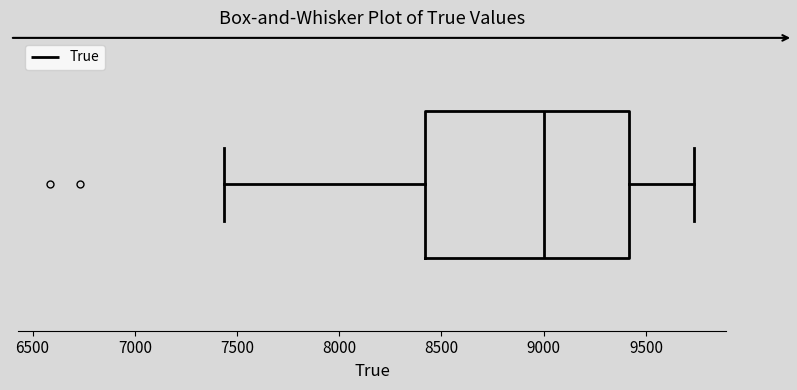

Transcribe this box plot: give where the median line is, the range the box spans, and where the two whiskers end, as read against the x-axis. The values are not printed on the chart, so give them approximately, as read against the axis.

median 9000, box 8400 to 9400, whiskers 7450 to 9750